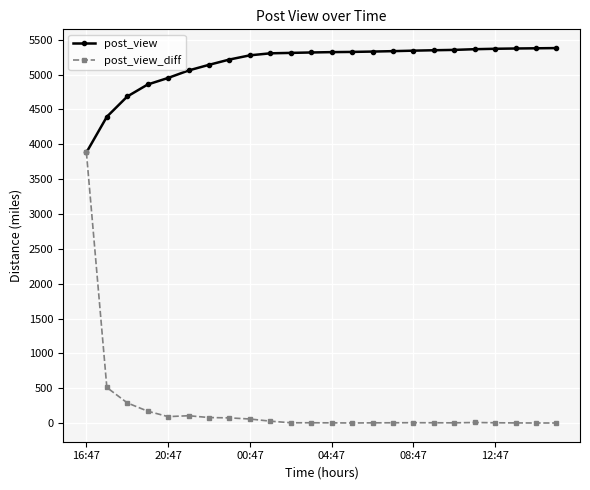

Rank the series by their maximum value, from highest to lowest.

post_view, post_view_diff